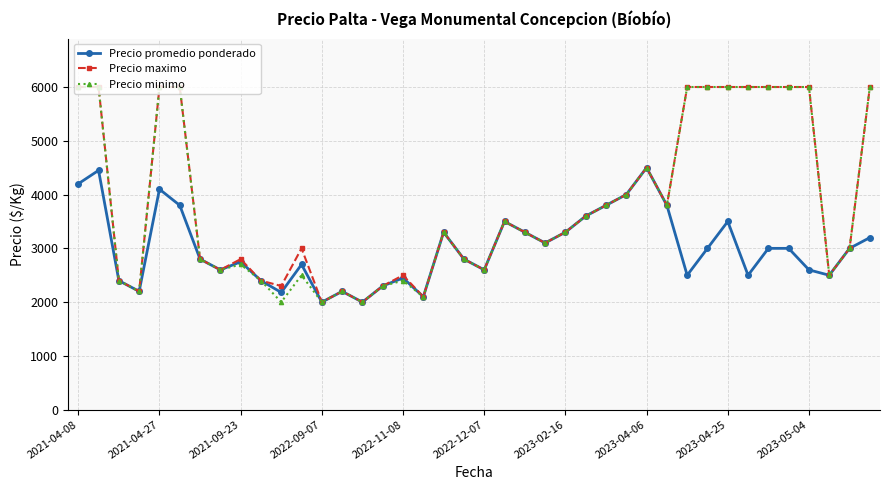

In Precio promedio ponderado, how many points are lower than both neighbors (excluding endpoints)?

11